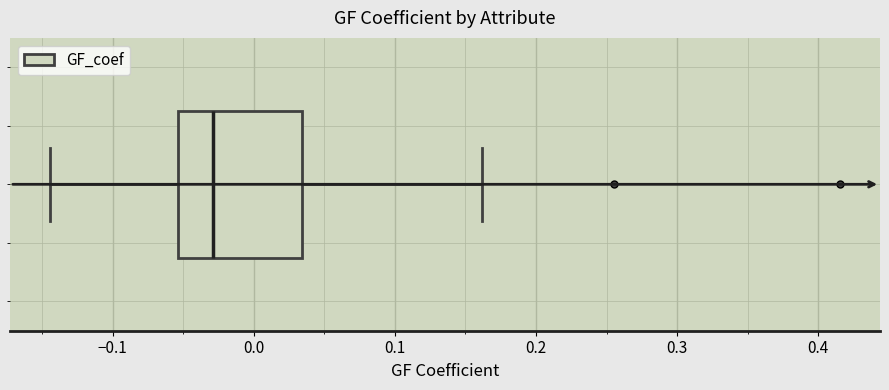

Read this box plot against the x-axis: the position of the median line, the range covered by the box, and the ends of both whiskers. The values are not printed on the chart, so give them approximately, as read against the axis.

median -0.03, box -0.05 to 0.03, whiskers -0.14 to 0.16